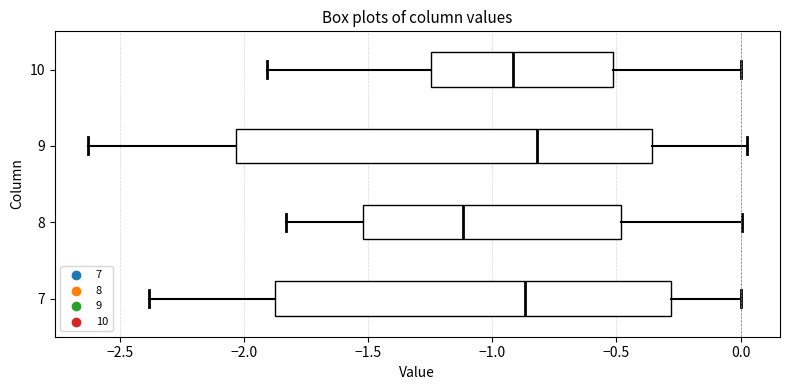

Where is the right edge of the box at y = 10 on the x-axis? The values are not printed on the chart, so give them approximately, as read against the axis.

-0.50